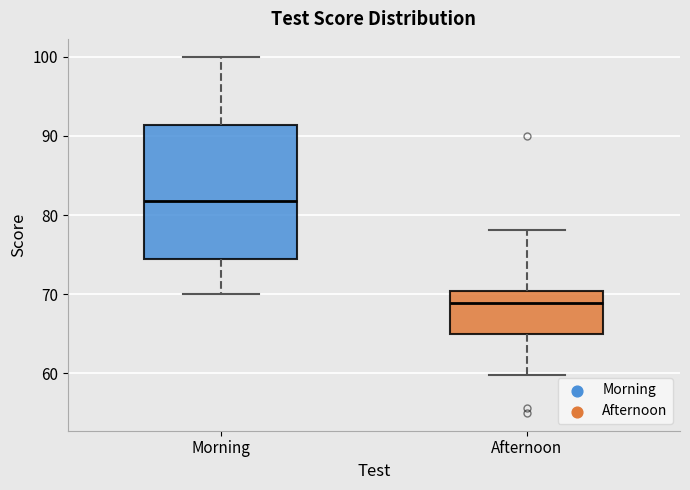

Reading left to right, transcribe this box plot: for each box, give where its median line is, the range the box spans, and where its two whiskers end, as read against the y-axis. The values are not printed on the chart, so give them approximately, as read against the axis.

Morning: median 82, box 74 to 91, whiskers 70 to 100
Afternoon: median 69, box 65 to 70, whiskers 60 to 78